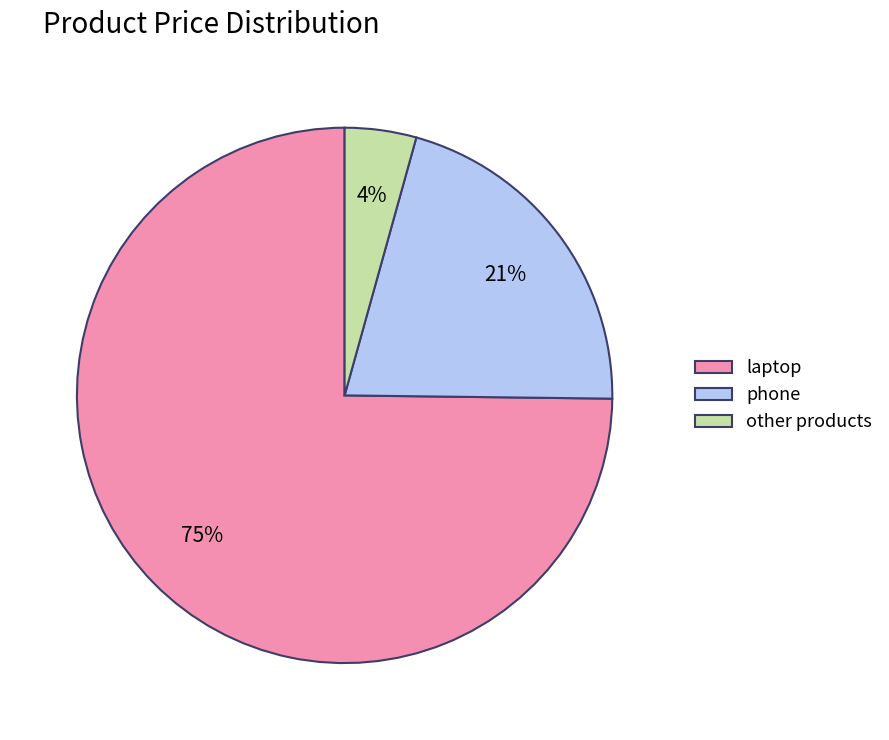

To the nearest percent, what is the combined percentage of laptop and other products?

79%